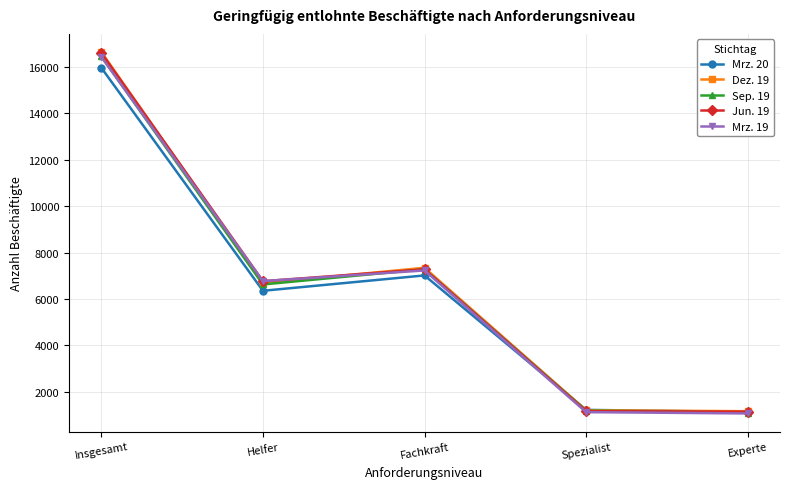

Where is the first local minimum for Sep. 19?

Helfer